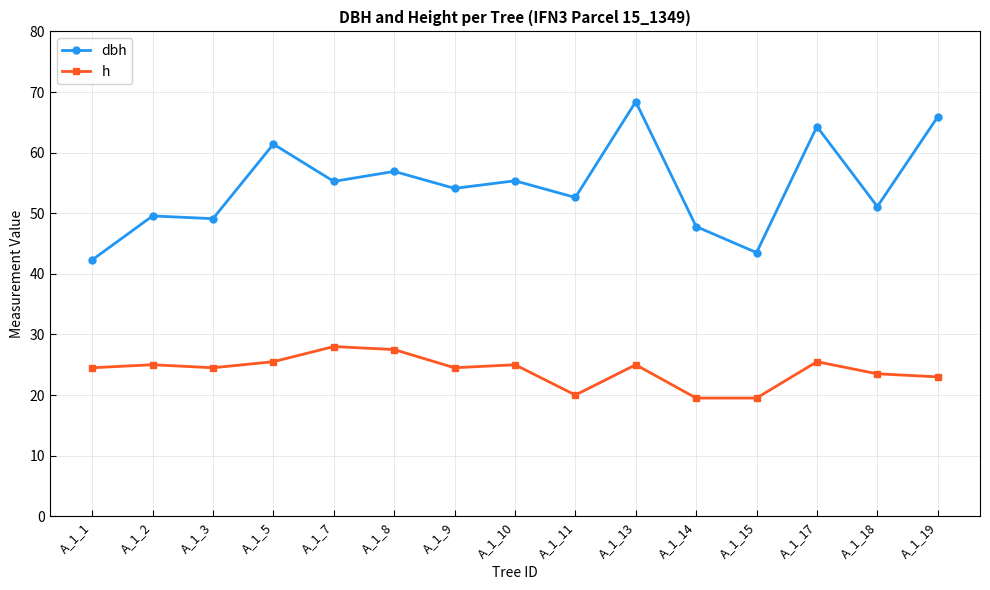

Where does the h series first go above 24?

A_1_1